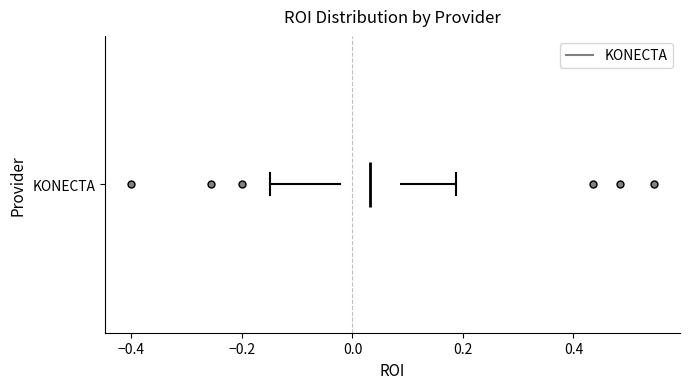

Read this box plot against the x-axis: the position of the median line, the range covered by the box, and the ends of both whiskers. The values are not printed on the chart, so give them approximately, as read against the axis.

median 0.04, box -0.02 to 0.08, whiskers -0.14 to 0.18